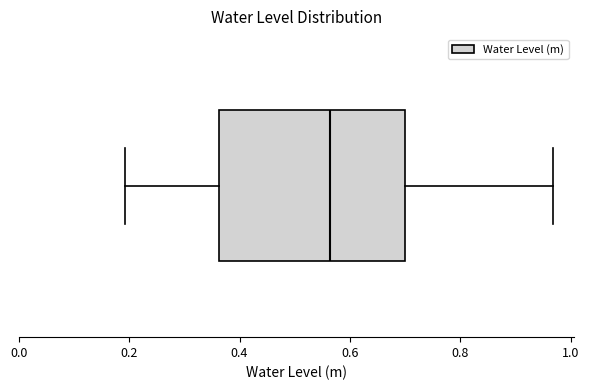

Transcribe this box plot: give where the median line is, the range the box spans, and where the two whiskers end, as read against the x-axis. The values are not printed on the chart, so give them approximately, as read against the axis.

median 0.56, box 0.36 to 0.70, whiskers 0.20 to 0.96